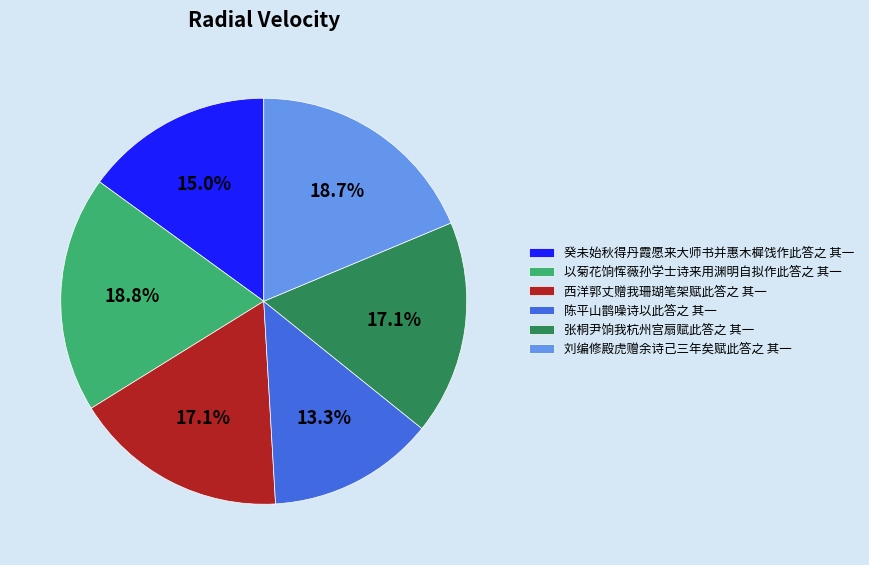

The 西洋郭丈赠我珊瑚笔架赋此答之 其一 slice represents 8% of the pie. True or false?

False